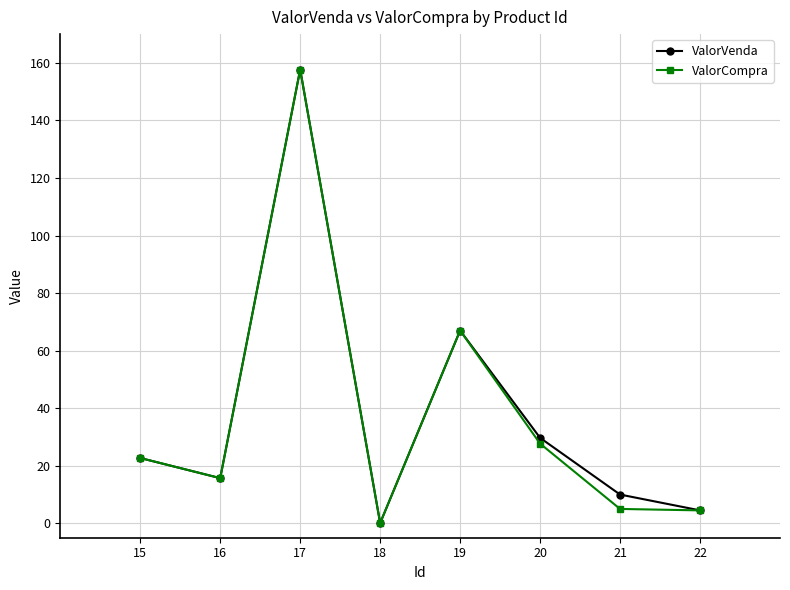

At which label does ValorCompra reach its minimum?

18